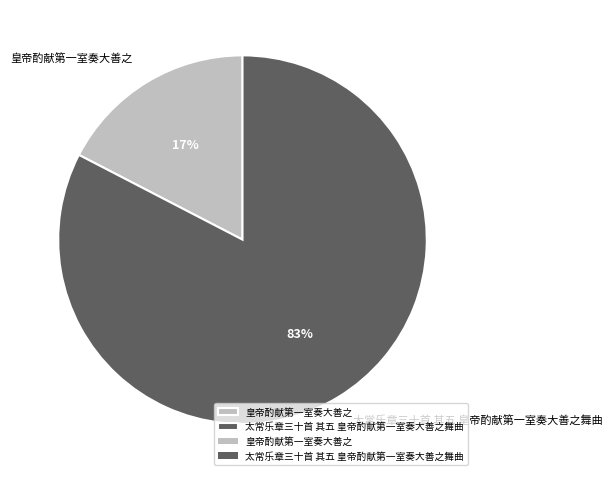

The 太常乐章三十首 其五 皇帝酌献第一室奏大善之舞曲 slice represents 83% of the pie. True or false?

True